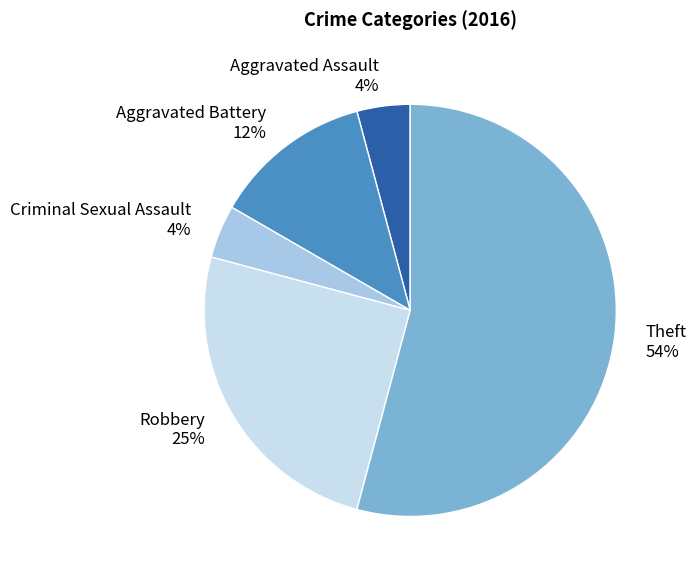

Which category has the biggest portion of the pie?

Theft